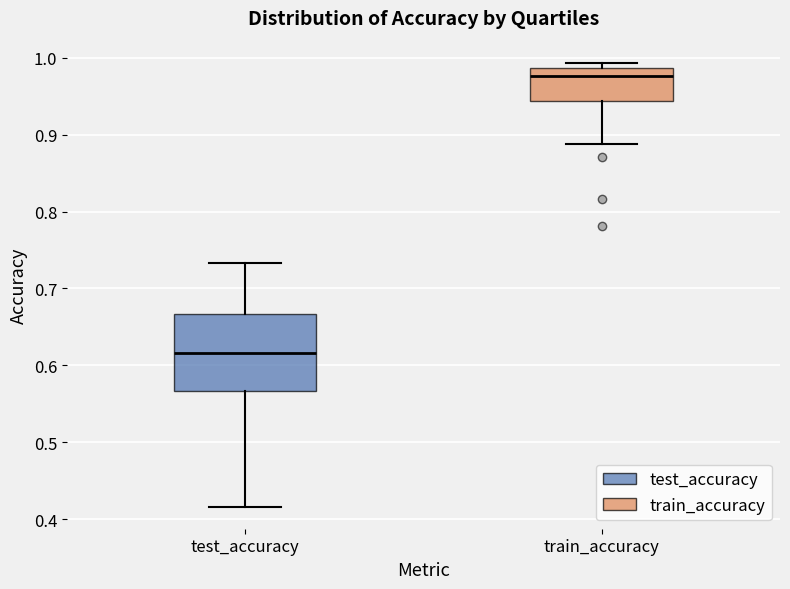

Where is the lower edge of the box for train_accuracy on the y-axis? The values are not printed on the chart, so give them approximately, as read against the axis.

0.94